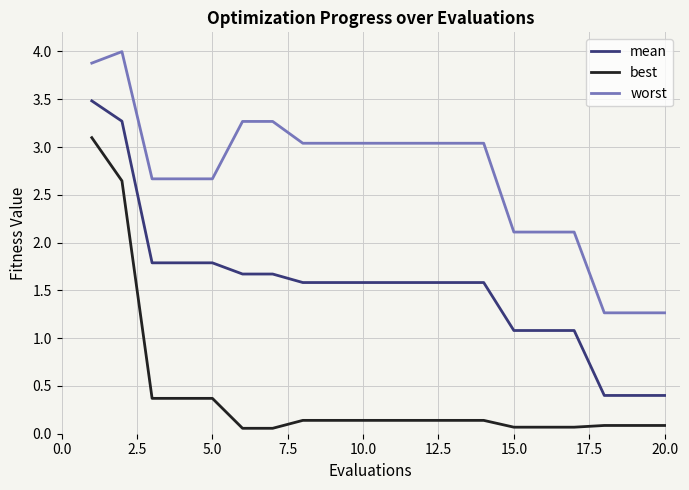

What is the difference between the maximum and minimum values in the best series?

3.0